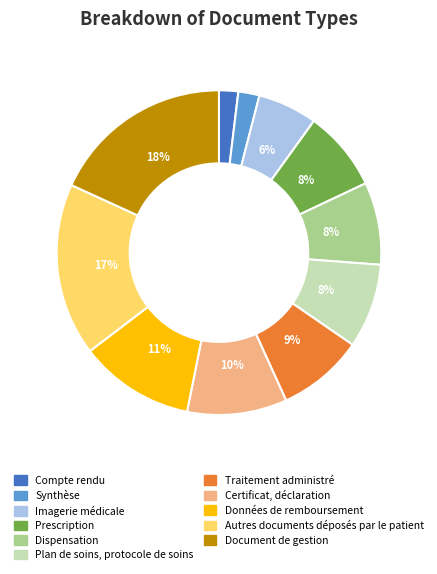

Is it true that Prescription is 8% of the pie?

True